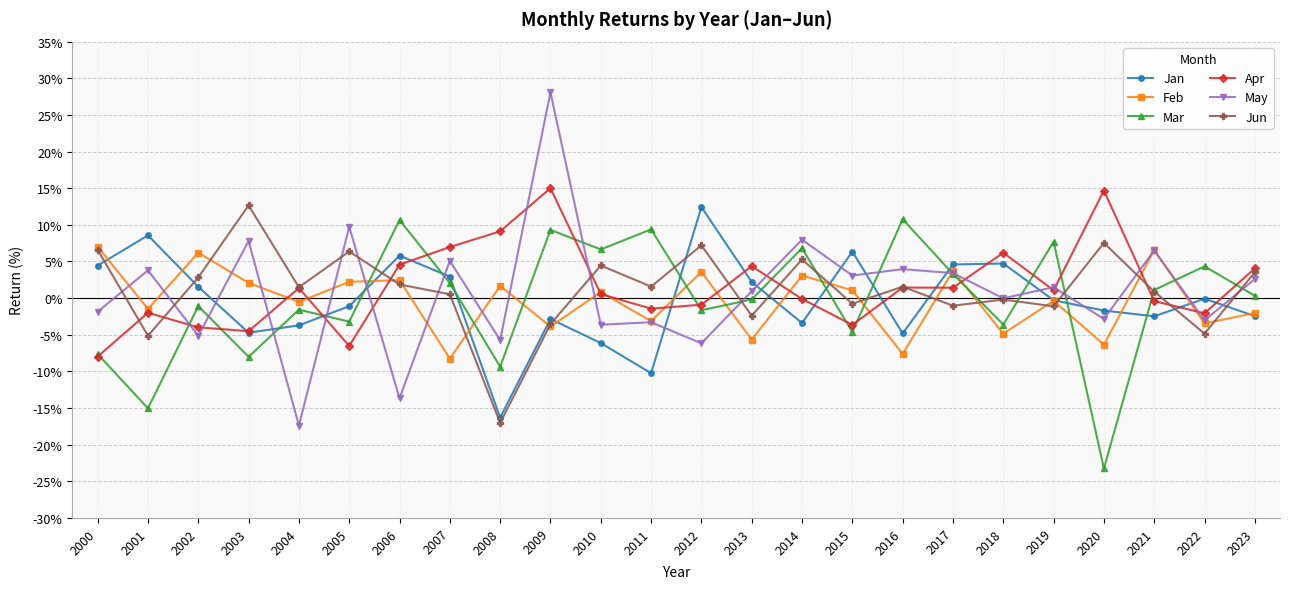

Where do May and Jan first cross each other?

2002 and 2003